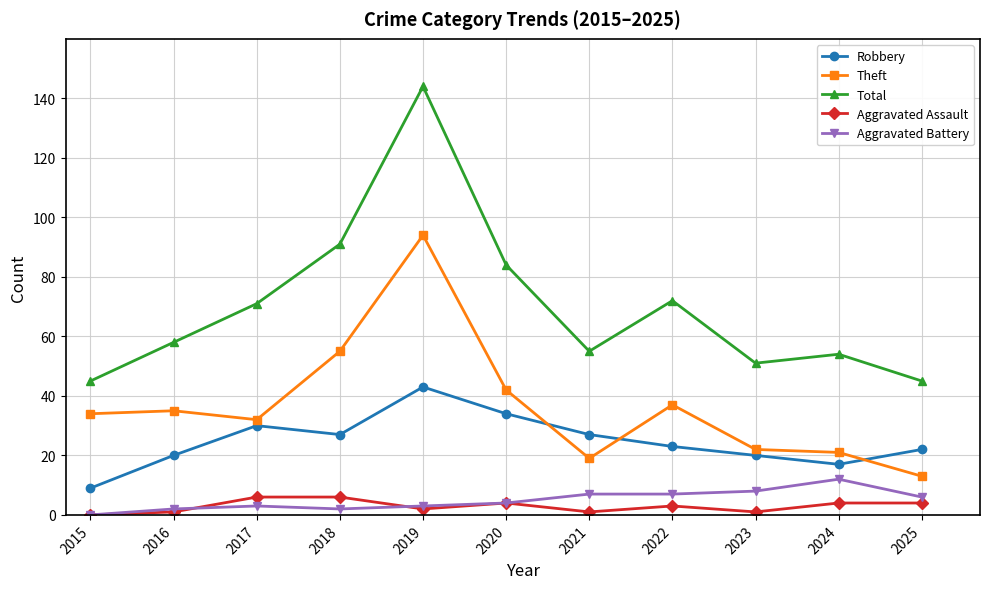

What is the value of the Aggravated Assault point at the 9th from the left?

1